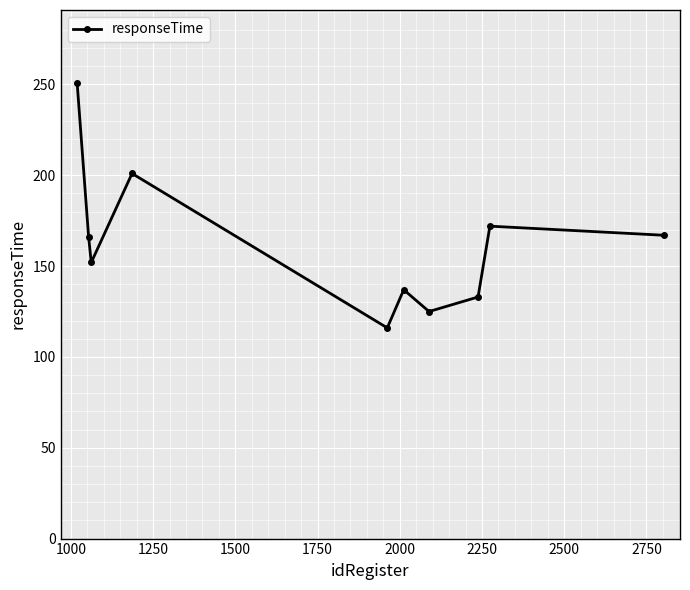

How many points are lower than both their immediate neighbors (excluding endpoints)?

3